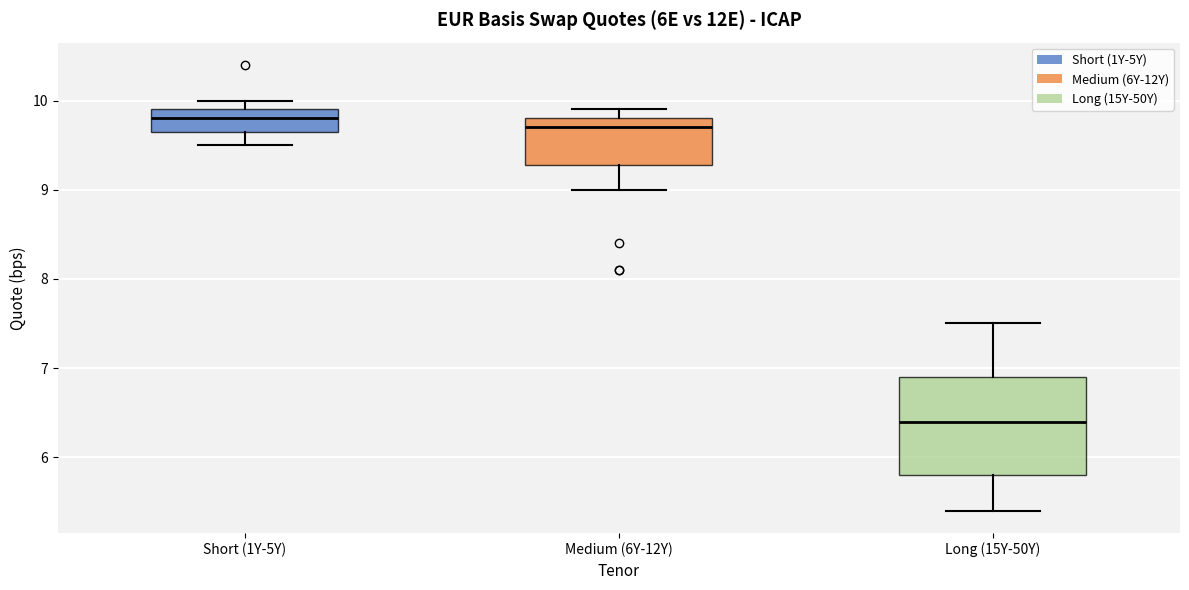

Which box is the tallest, from its lower edge to its upper edge?

Long (15Y-50Y)